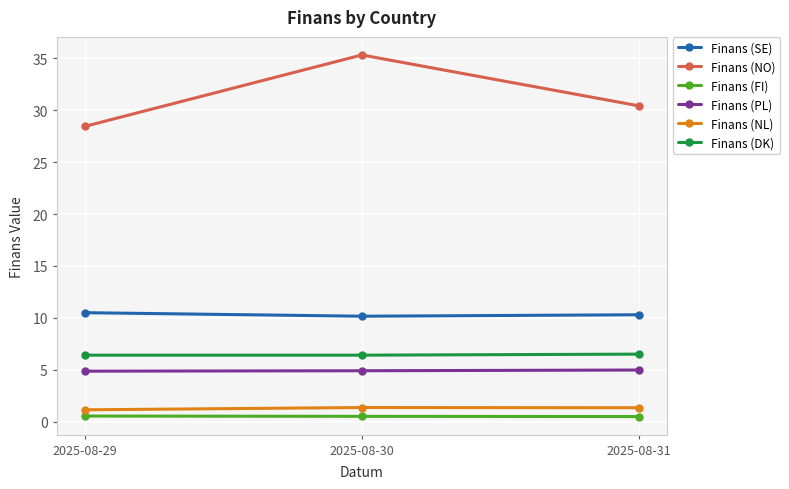

What is the maximum value shown in the chart?

35.3